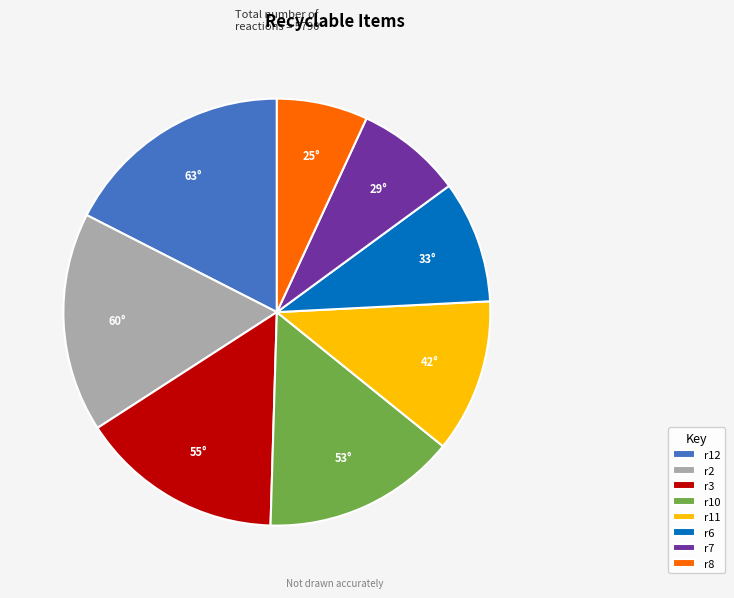

True or false: r11 accounts for 18% of the total.

False